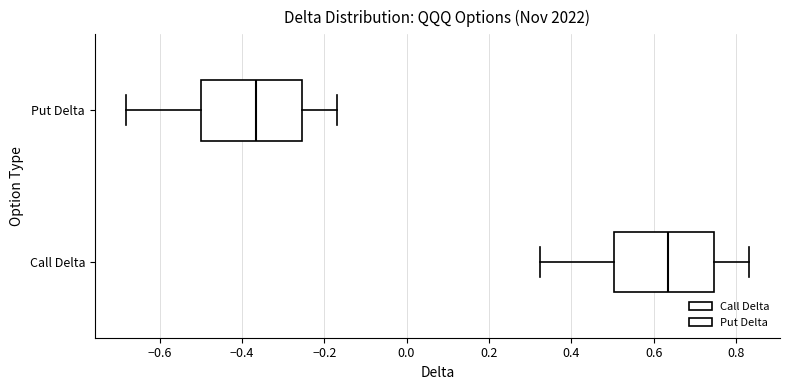

Where is the right edge of the box for Put Delta on the x-axis? The values are not printed on the chart, so give them approximately, as read against the axis.

-0.26